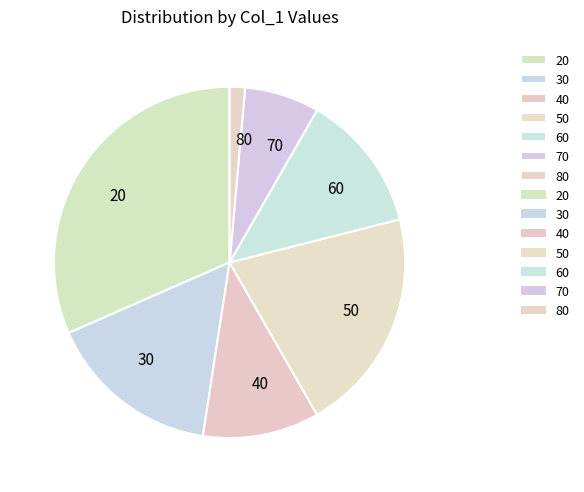

What is the largest slice in the pie chart?

20